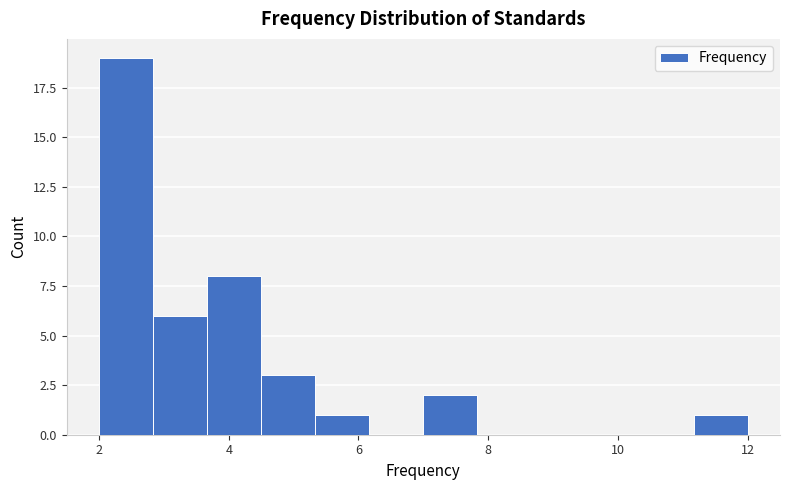

Reading left to right, list every bar in this chart as the range it spans on the x-axis followed by its height. Neither the bar edges nor the heights are printed on the chart, so give them approximately, as read against the axes.

2.0 to 2.8: 19
2.8 to 3.6: 6
3.6 to 4.6: 8
4.6 to 5.4: 3
5.4 to 6.2: 1
6.2 to 7.0: 0
7.0 to 7.8: 2
7.8 to 8.6: 0
8.6 to 9.6: 0
9.6 to 10.4: 0
10.4 to 11.2: 0
11.2 to 12.0: 1